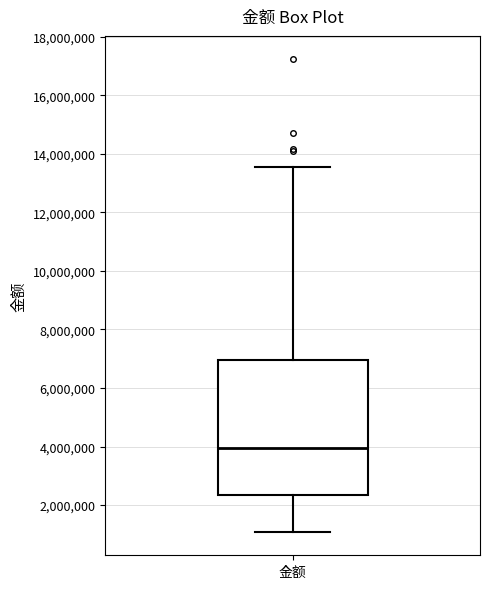

Where is the upper edge of the box for 金额 on the y-axis? The values are not printed on the chart, so give them approximately, as read against the axis.

7000000